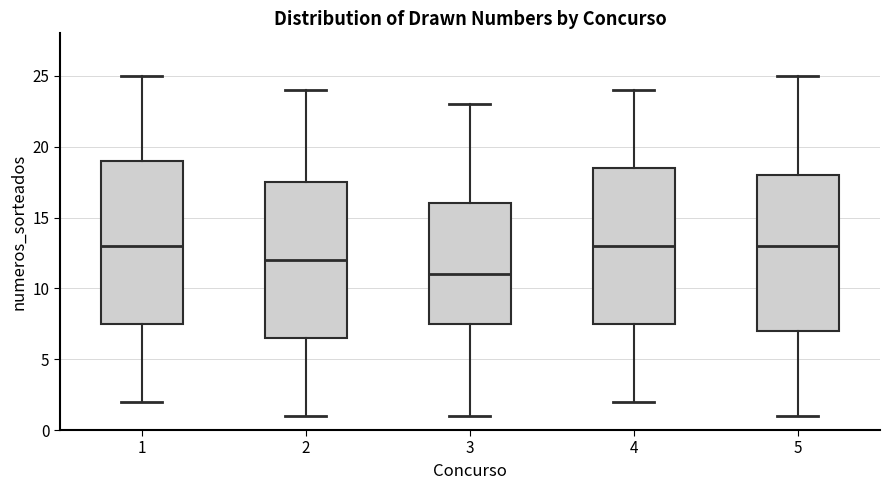

Reading left to right, transcribe this box plot: for each box, give where its median line is, the range the box spans, and where its two whiskers end, as read against the y-axis. The values are not printed on the chart, so give them approximately, as read against the axis.

1: median 13.0, box 7.5 to 19.0, whiskers 2.0 to 25.0
2: median 12.0, box 6.5 to 17.5, whiskers 1.0 to 24.0
3: median 11.0, box 7.5 to 16.0, whiskers 1.0 to 23.0
4: median 13.0, box 7.5 to 18.5, whiskers 2.0 to 24.0
5: median 13.0, box 7.0 to 18.0, whiskers 1.0 to 25.0